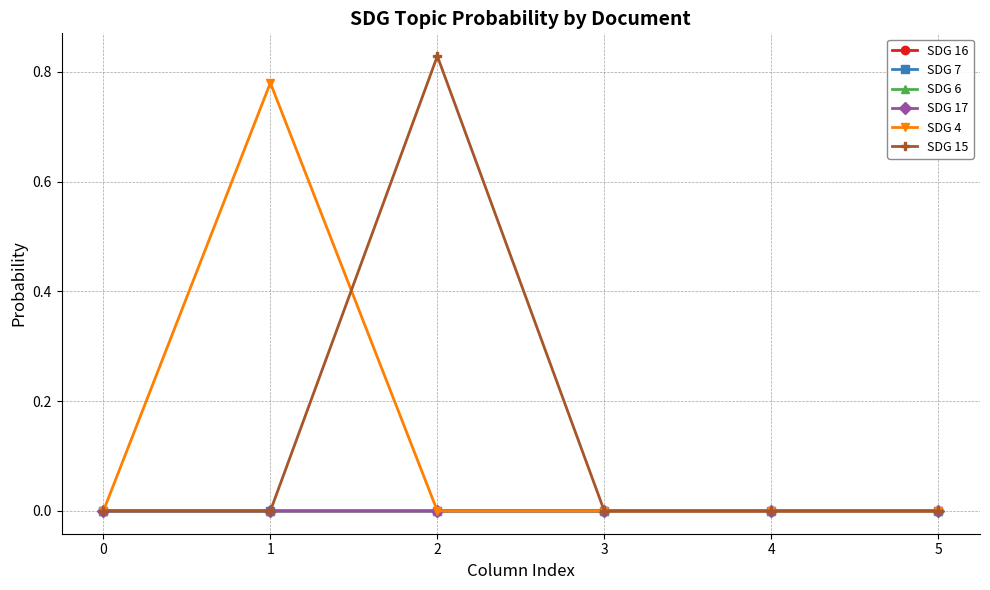

The value of SDG 17 at 4 is 0.0. True or false?

True